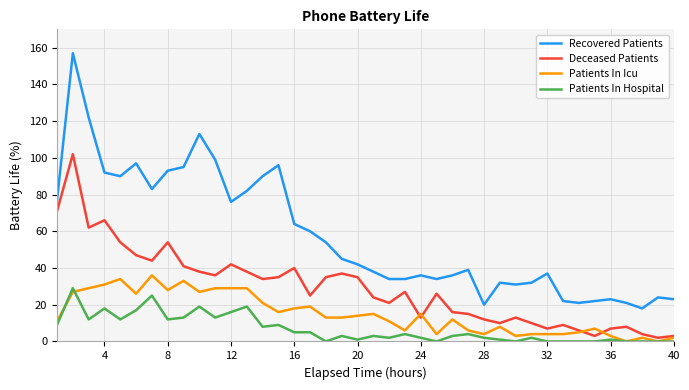

Which series has the largest total across all categories?

Recovered Patients